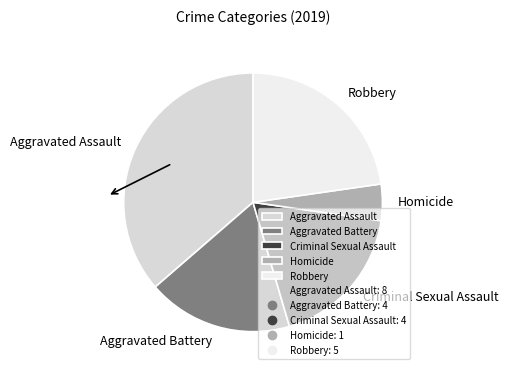

Does Homicide represent more than half of the total?

No